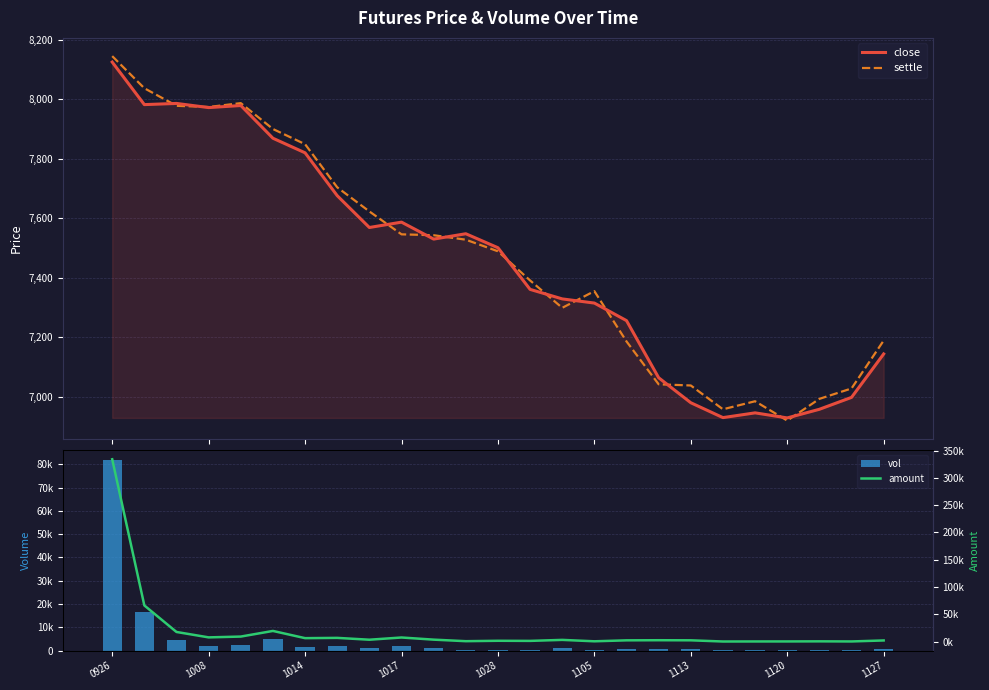

Are the bars horizontal?

No